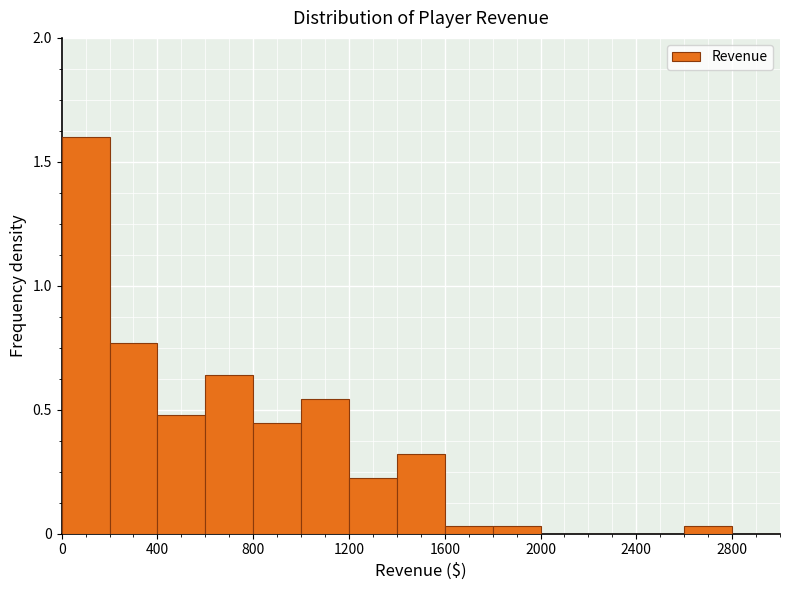

Reading left to right, transcribe this chart: for each bar, give the range it covers on the x-axis and its height. The values are not printed on the chart, so give them approximately, as read against the axis.

0 to 200: 1.60
200 to 400: 0.75
400 to 600: 0.50
600 to 800: 0.65
800 to 1000: 0.45
1000 to 1200: 0.55
1200 to 1400: 0.20
1400 to 1600: 0.30
1600 to 1800: under 0.05
1800 to 2000: under 0.05
2000 to 2200: 0
2200 to 2400: 0
2400 to 2600: 0
2600 to 2800: under 0.05
2800 to 3000: 0